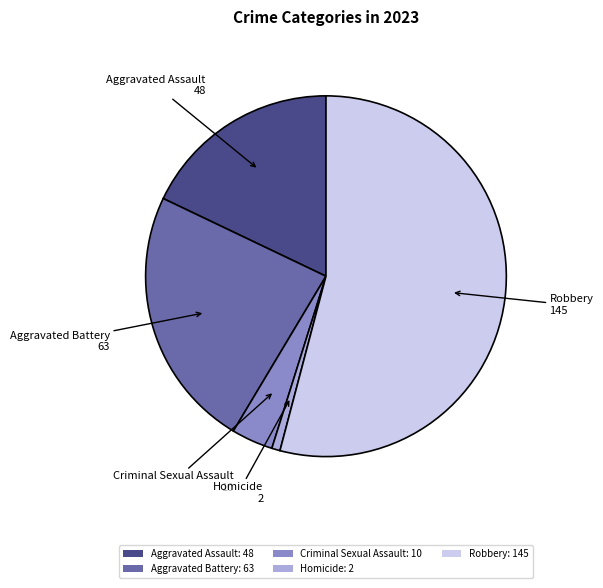

Is the sum of Homicide: 2 and Aggravated Battery: 63 greater than half?

No